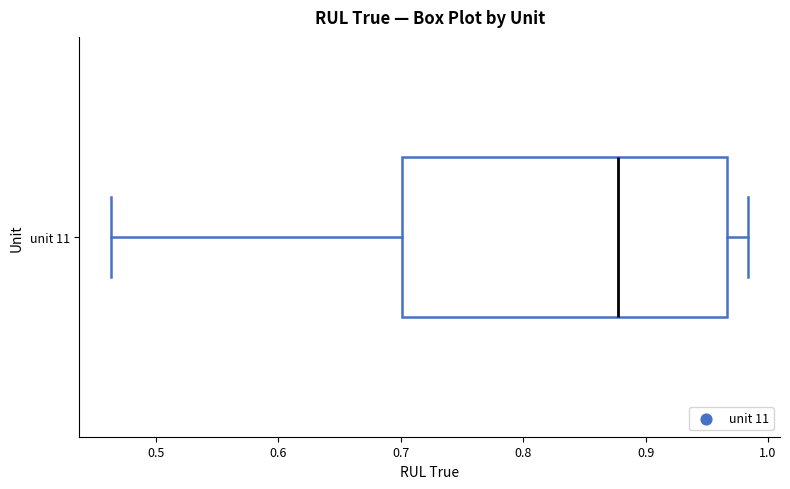

Transcribe this box plot: give where the median line is, the range the box spans, and where the two whiskers end, as read against the x-axis. The values are not printed on the chart, so give them approximately, as read against the axis.

median 0.88, box 0.70 to 0.97, whiskers 0.46 to 0.98